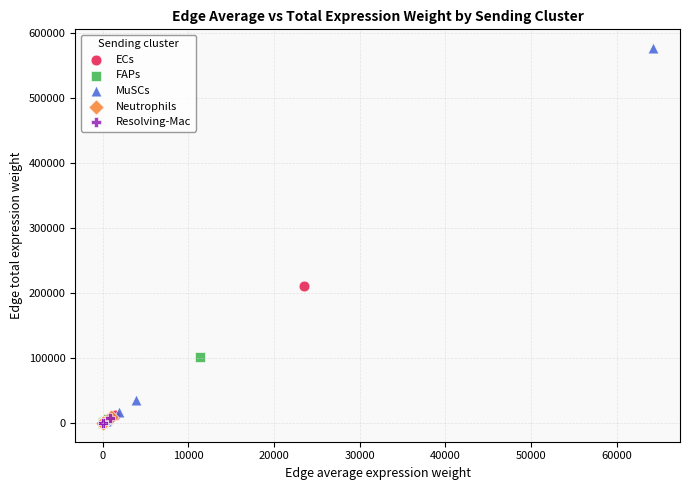

Which series reaches the maximum Y coordinate?

MuSCs